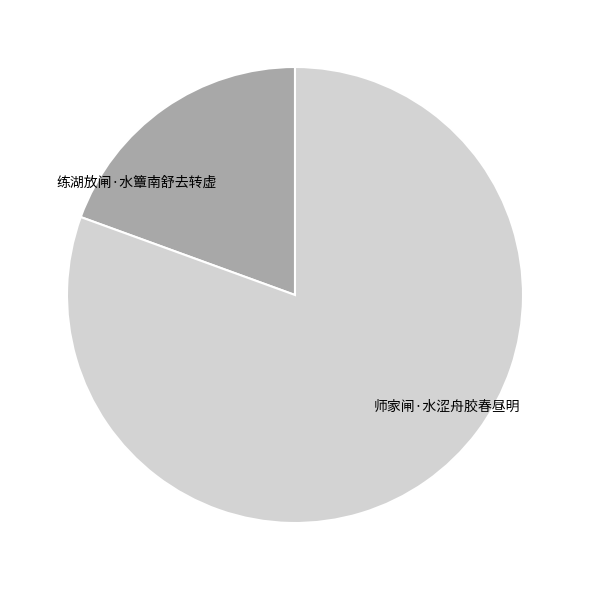

What is the largest slice in the pie chart?

师家闸·水涩舟胶春昼明